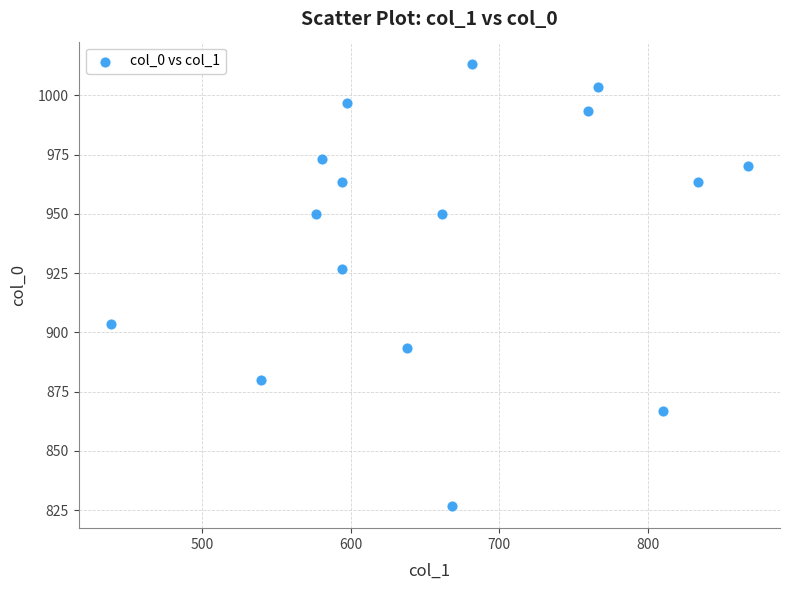

What is the range of Y values (max minus min)?

186.7